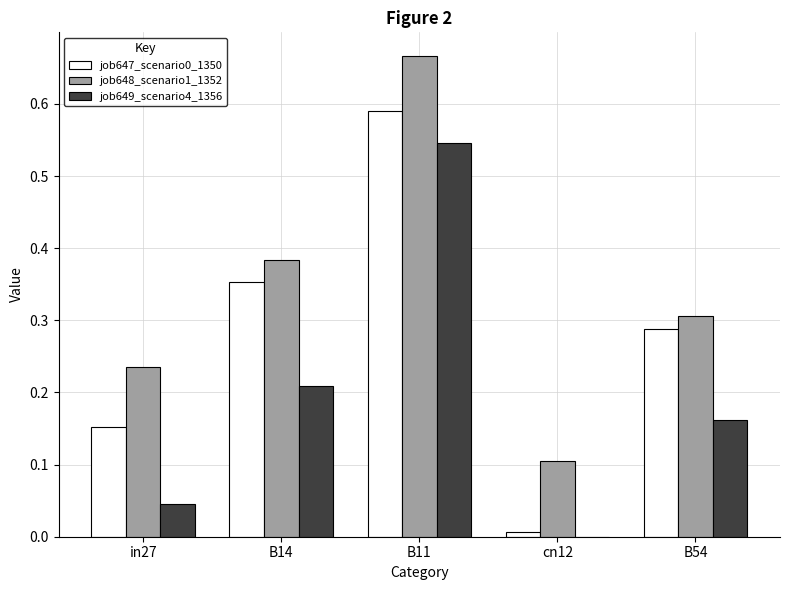

At which category is the sum across all series the highest?

B11